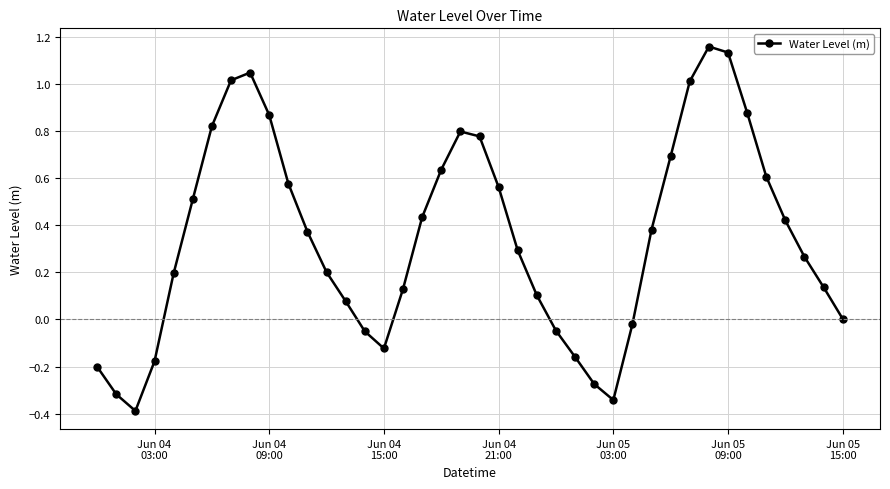

What is the minimum value shown in the chart?

-0.4